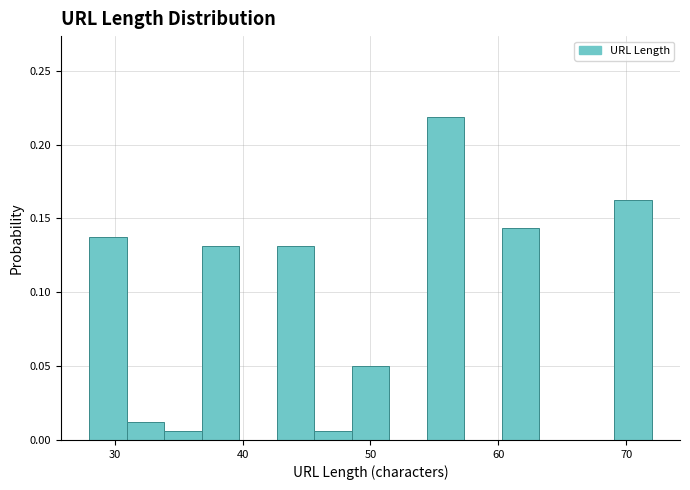

Read against the x-axis, roughly where is the centre of the tallest bar?

56